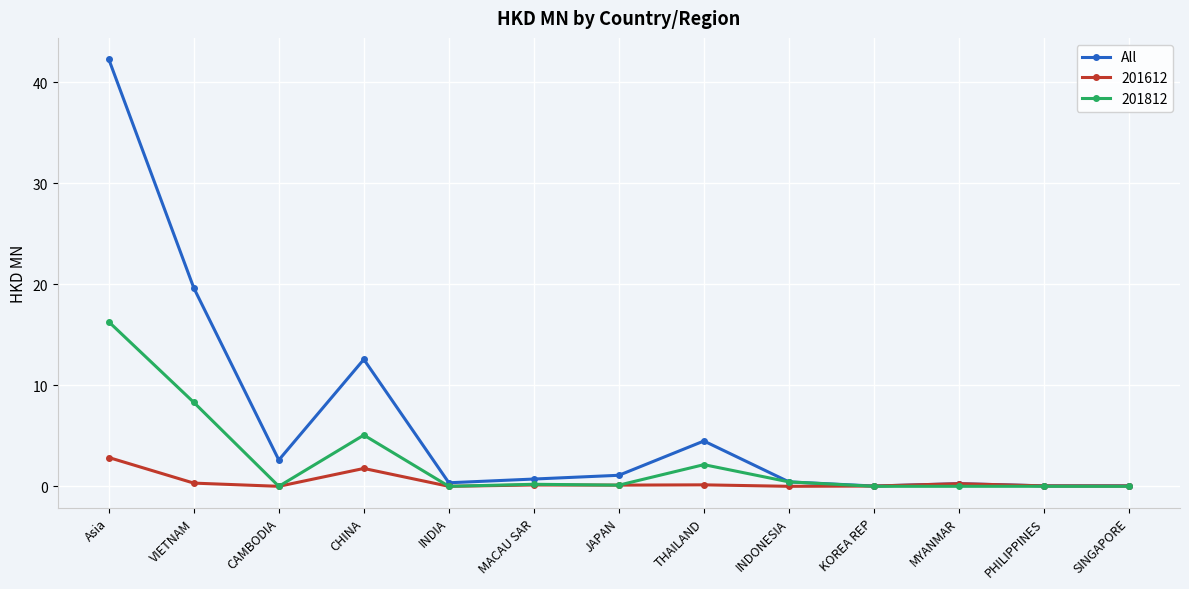

What is the label of the 11th point from the left?

MYANMAR